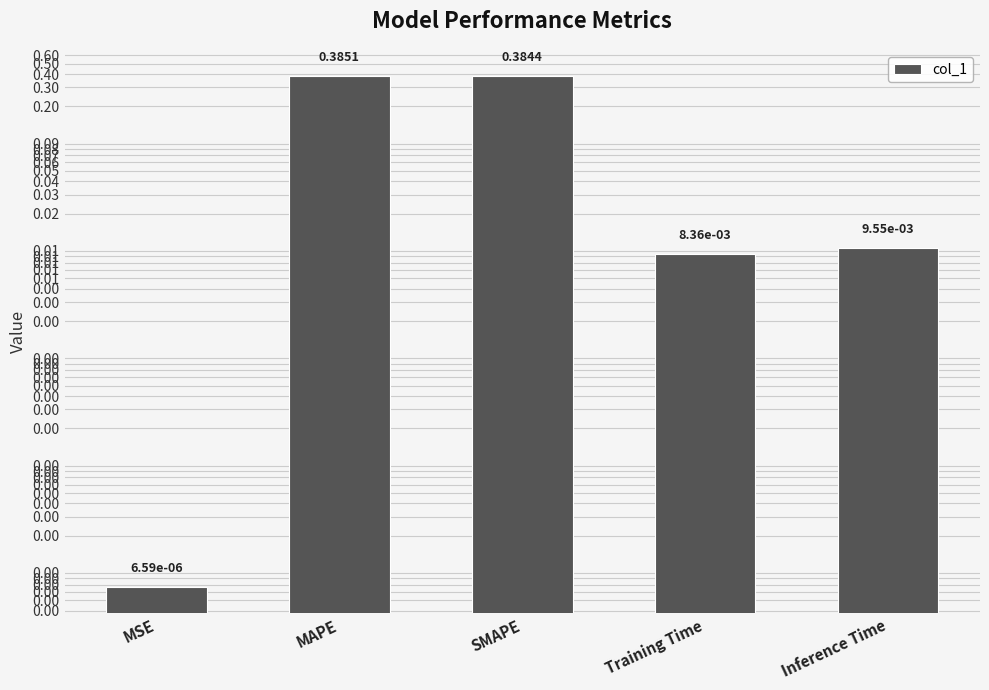

What is the average value?

0.2